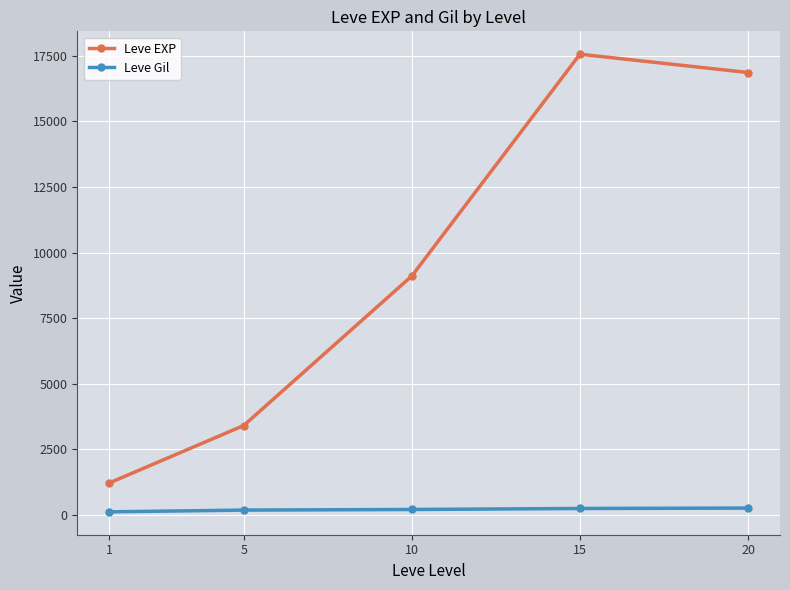

How many data points in Leve Gil are above 202?

3